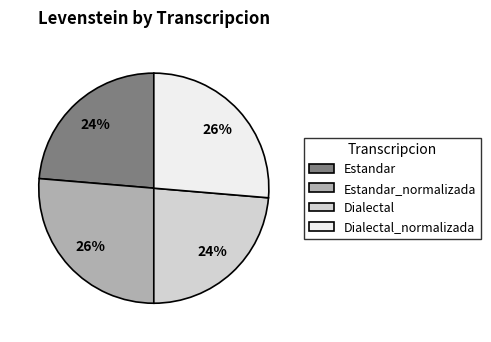

True or false: Estandar_normalizada accounts for 26% of the total.

True